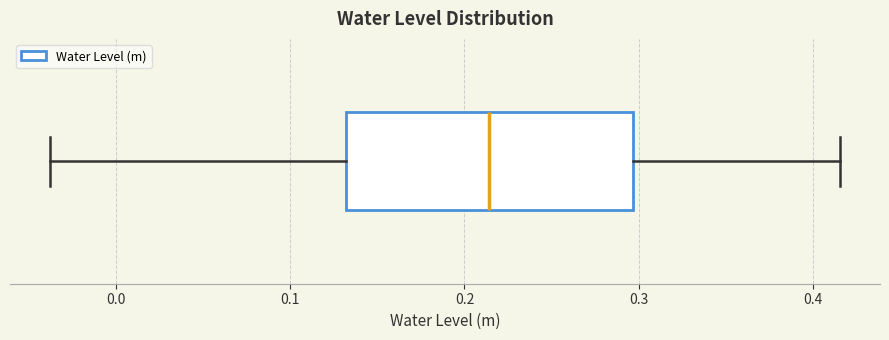

Read this box plot against the x-axis: the position of the median line, the range covered by the box, and the ends of both whiskers. The values are not printed on the chart, so give them approximately, as read against the axis.

median 0.21, box 0.13 to 0.30, whiskers -0.04 to 0.42